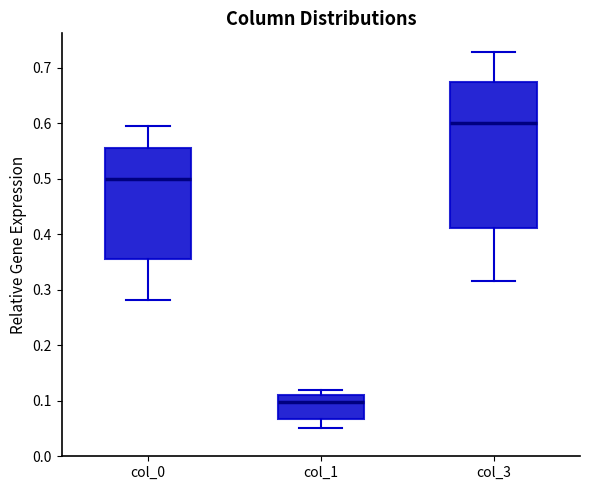

Which box is the tallest, from its lower edge to its upper edge?

col_3